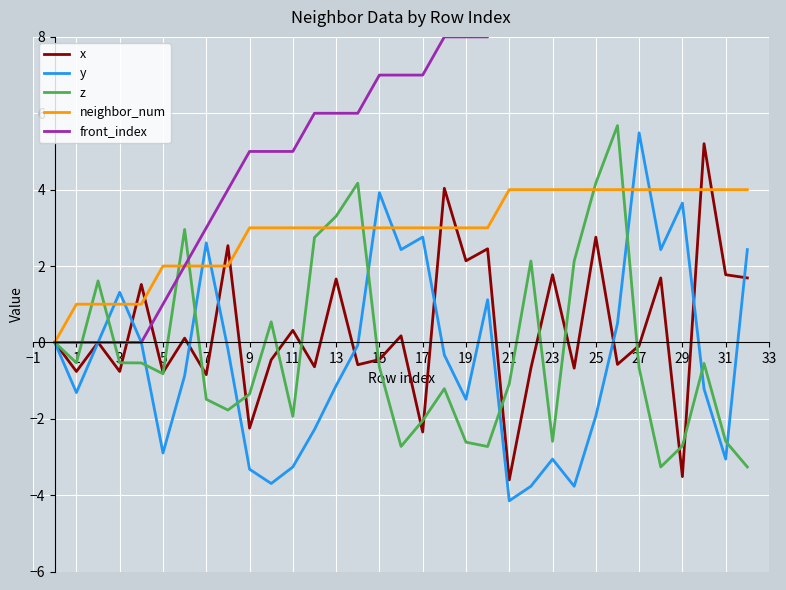

Is it true that x equals 0.6 at 20?

False